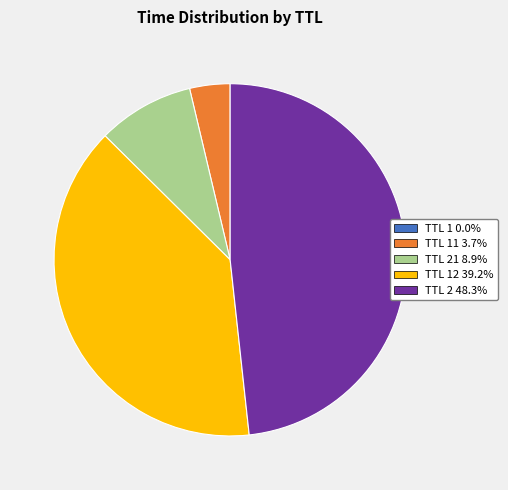

Is the sum of TTL 21 8.9% and TTL 11 3.7% greater than half?

No